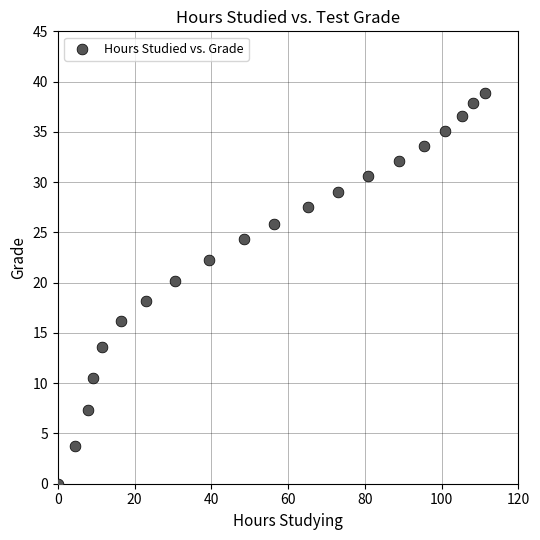

What is the range of X values (max minus min)?

111.4